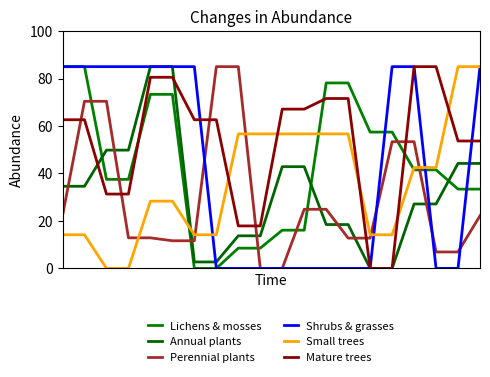

At which category is the sum across all series the highest?

4